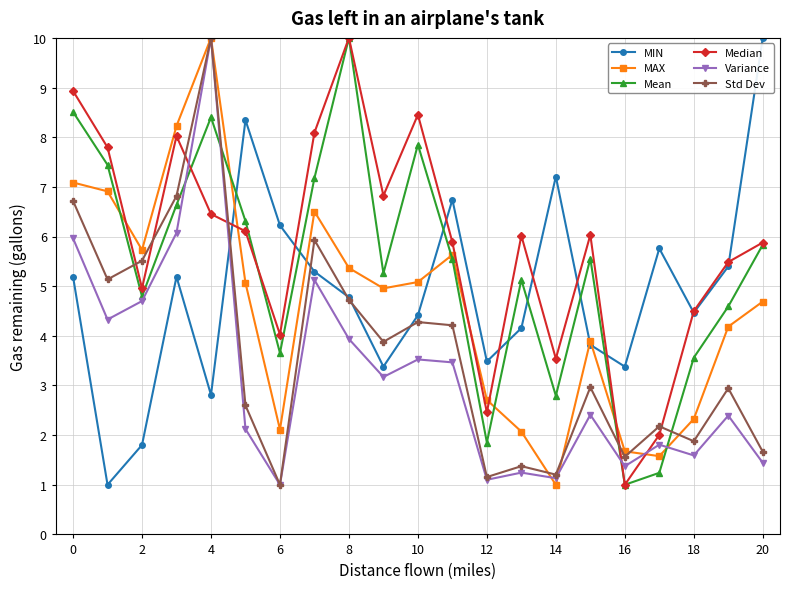

Which series has the largest total across all categories?

Median